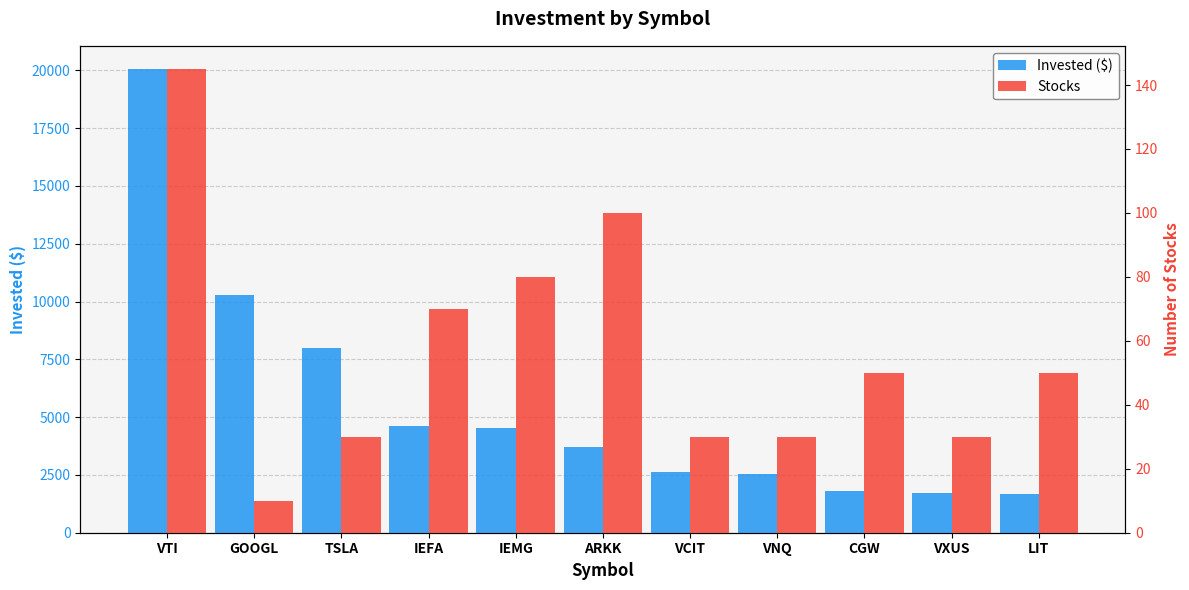

What is the label of the 6th bar from the left?

ARKK